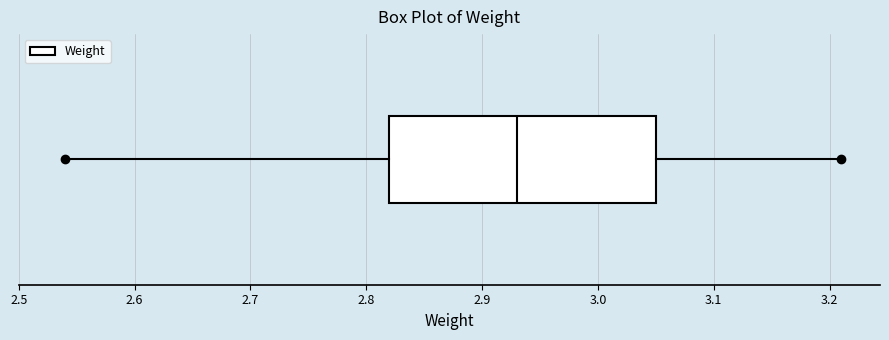

Read this box plot against the x-axis: the position of the median line, the range covered by the box, and the ends of both whiskers. The values are not printed on the chart, so give them approximately, as read against the axis.

median 2.93, box 2.82 to 3.05, whiskers 2.54 to 3.21